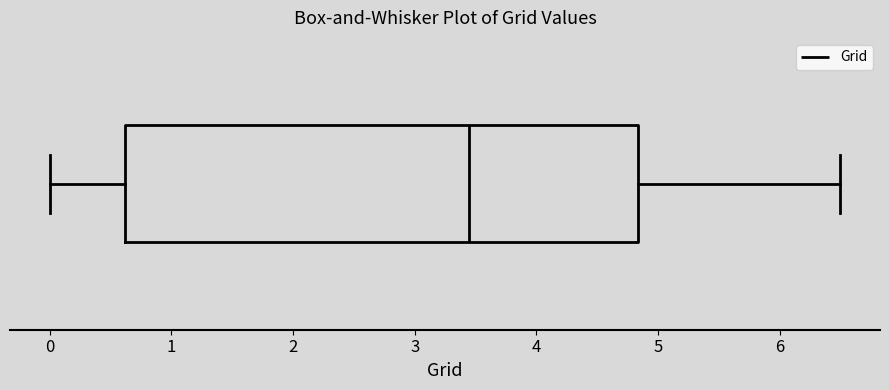

Transcribe this box plot: give where the median line is, the range the box spans, and where the two whiskers end, as read against the x-axis. The values are not printed on the chart, so give them approximately, as read against the axis.

median 3.4, box 0.6 to 4.8, whiskers 0.0 to 6.5